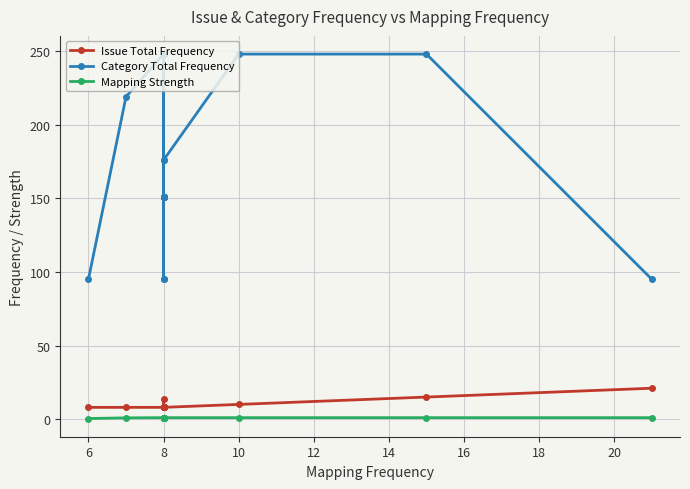

Which series has the largest range (max minus min)?

Category Total Frequency